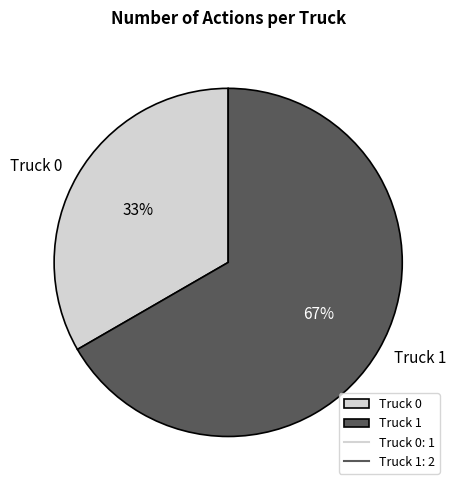

Which slice is the smallest?

Truck 0